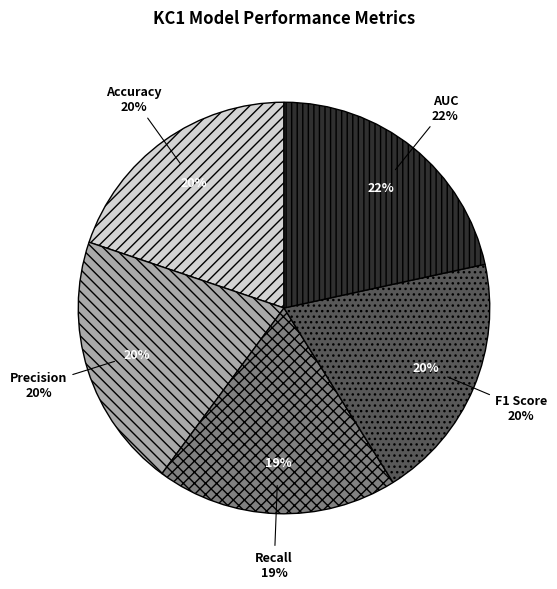

The Recall slice represents 5% of the pie. True or false?

False